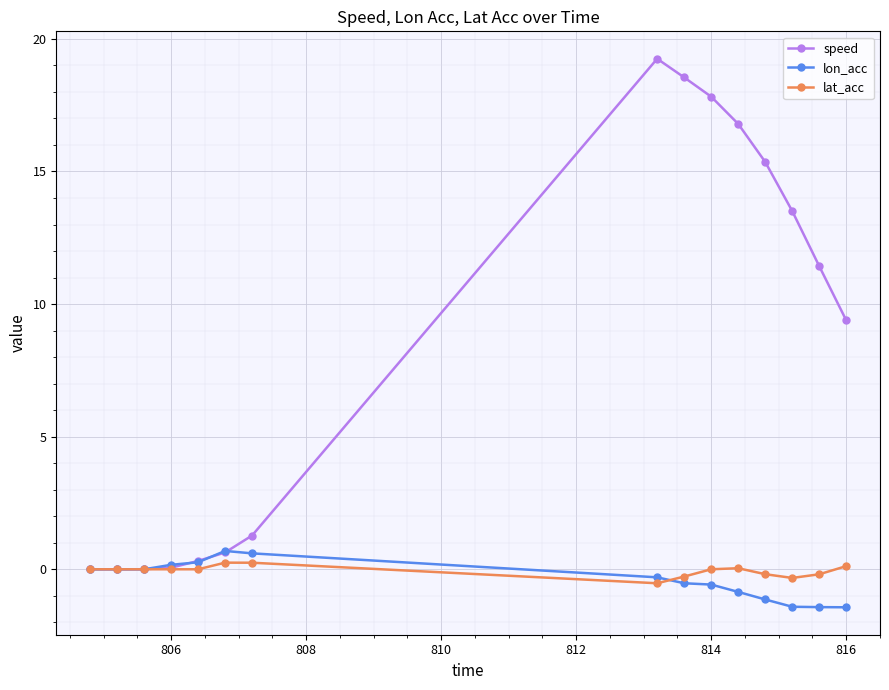

Which series has the largest range (max minus min)?

speed